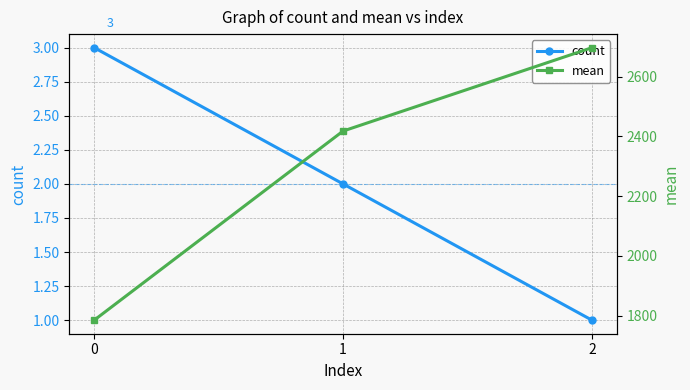

Which series has the largest range (max minus min)?

mean